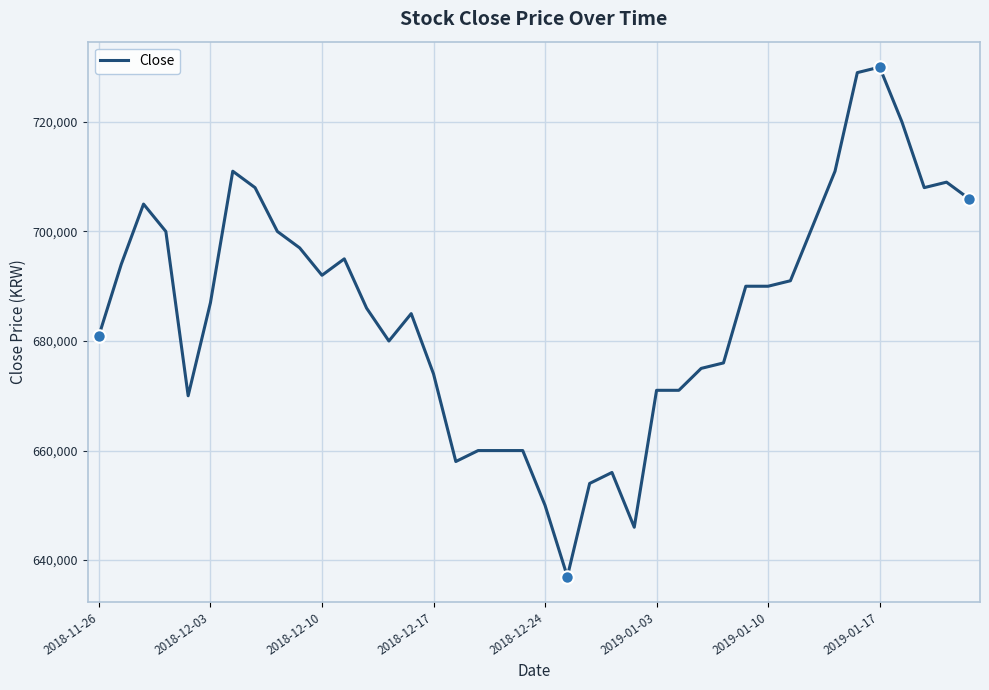

What is the difference between the maximum and minimum values?

93000